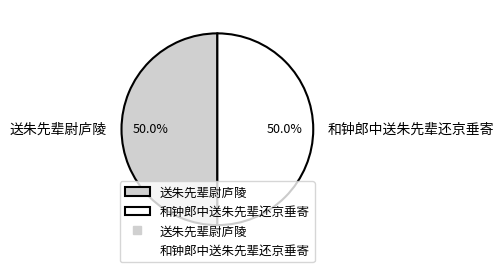

What portion of the pie excludes 送朱先辈尉庐陵?

50.0%